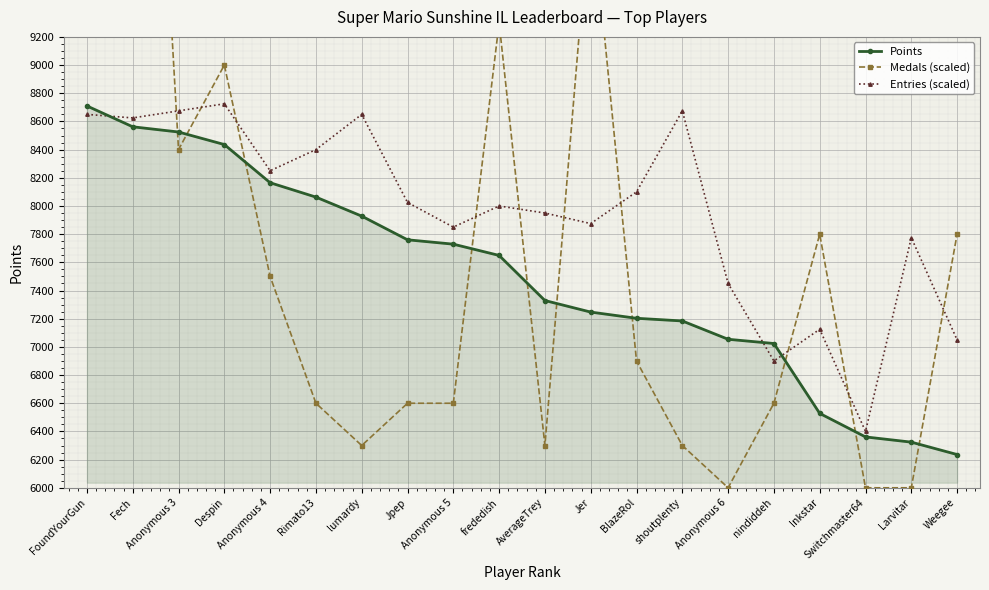

Between Anonymous 5 and Jer, which series saw the biggest shift?

Medals (scaled)